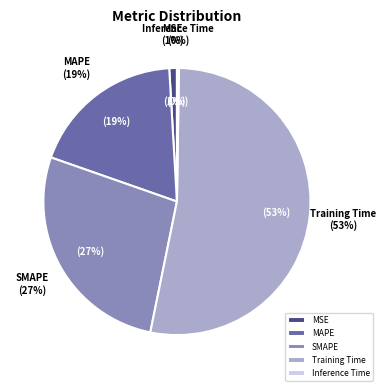

To the nearest percent, what is the difference between the SMAPE and MSE slice percentages?

26%